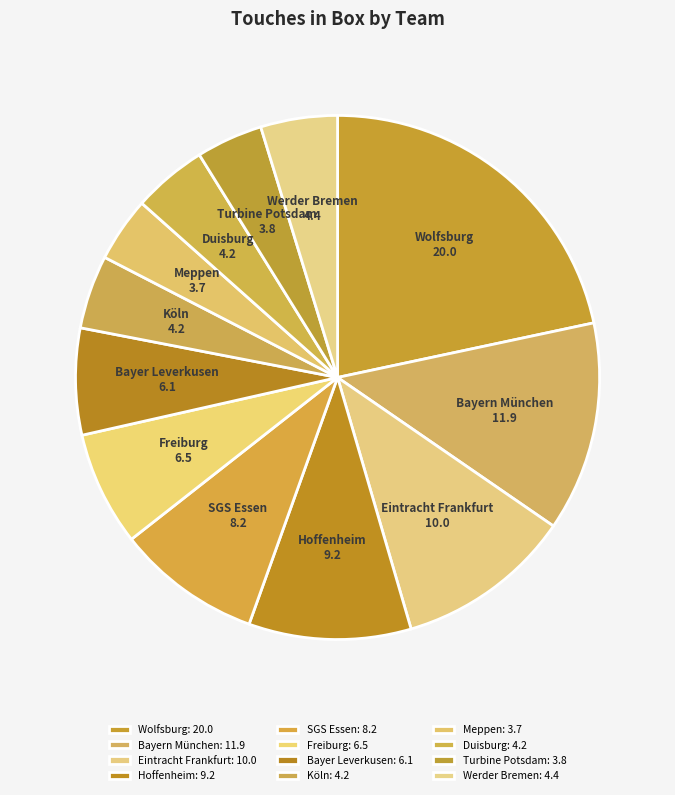

The Meppen slice represents 4% of the pie. True or false?

True